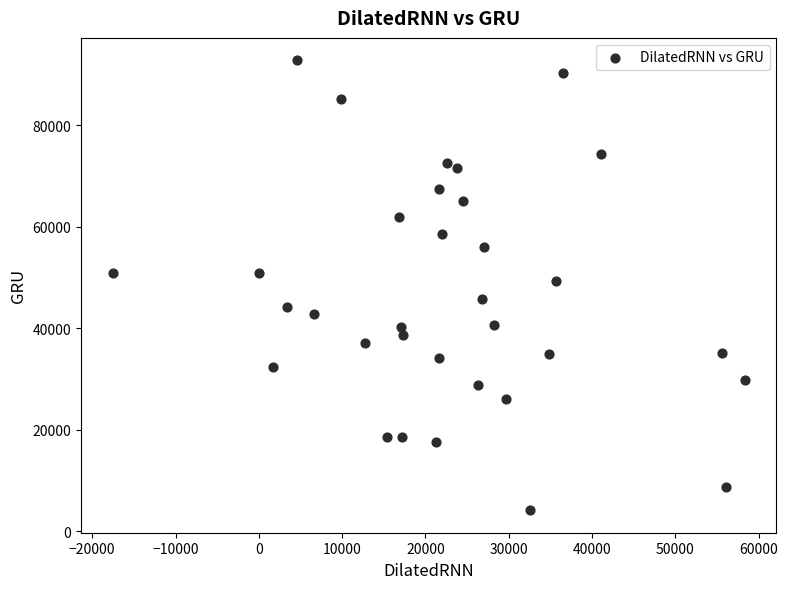

What is the range of X values (max minus min)?

75885.7